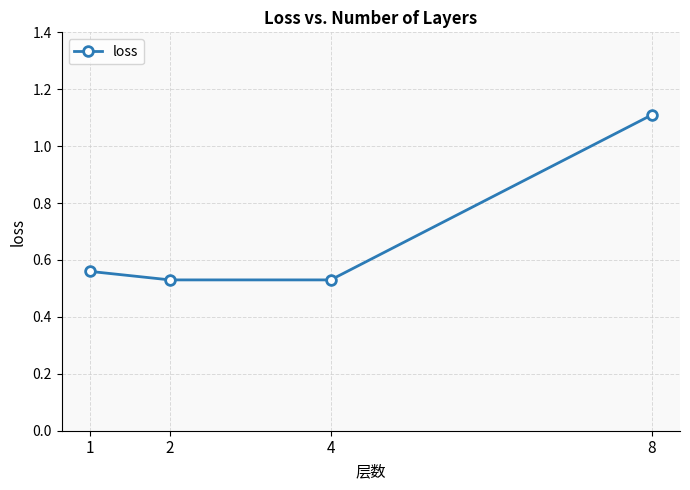

How many values are between 0 and 1?

3